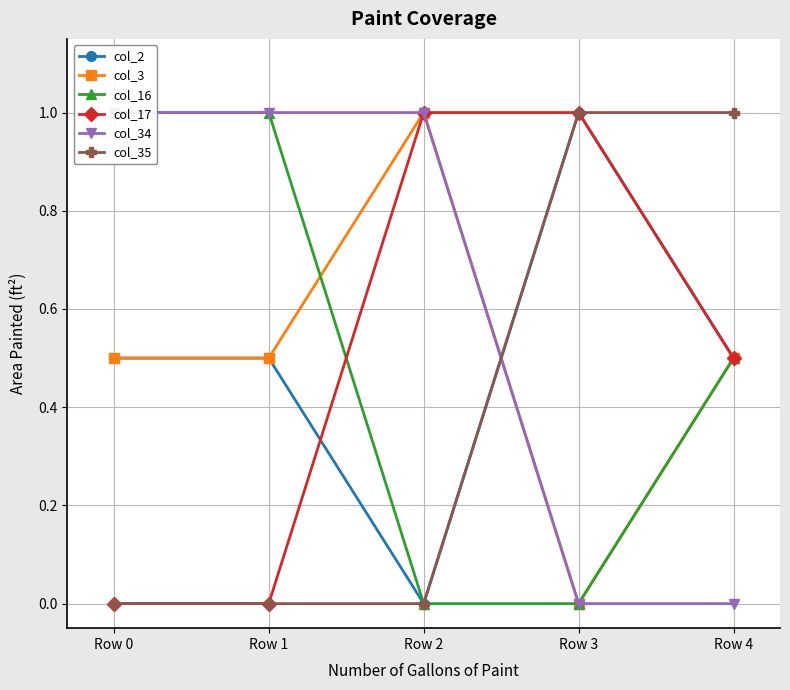

The value of col_2 at Row 2 is 0.6. True or false?

False